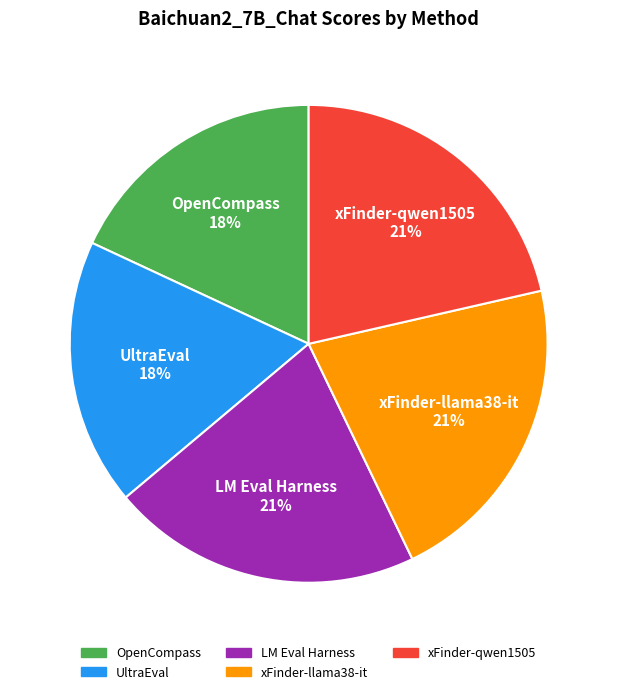

The LM Eval Harness slice represents 33% of the pie. True or false?

False